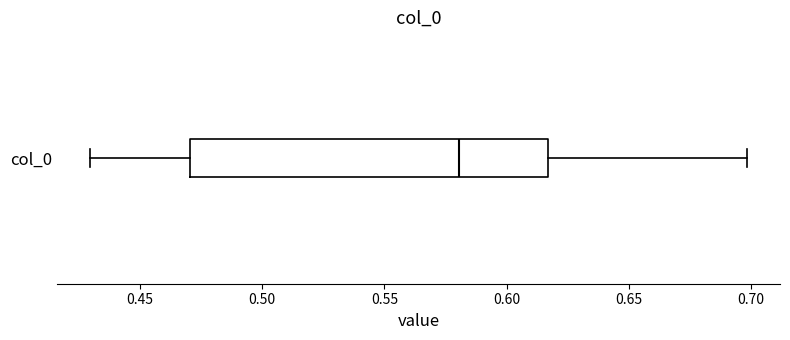

Read this box plot against the x-axis: the position of the median line, the range covered by the box, and the ends of both whiskers. The values are not printed on the chart, so give them approximately, as read against the axis.

median 0.580, box 0.470 to 0.615, whiskers 0.430 to 0.700